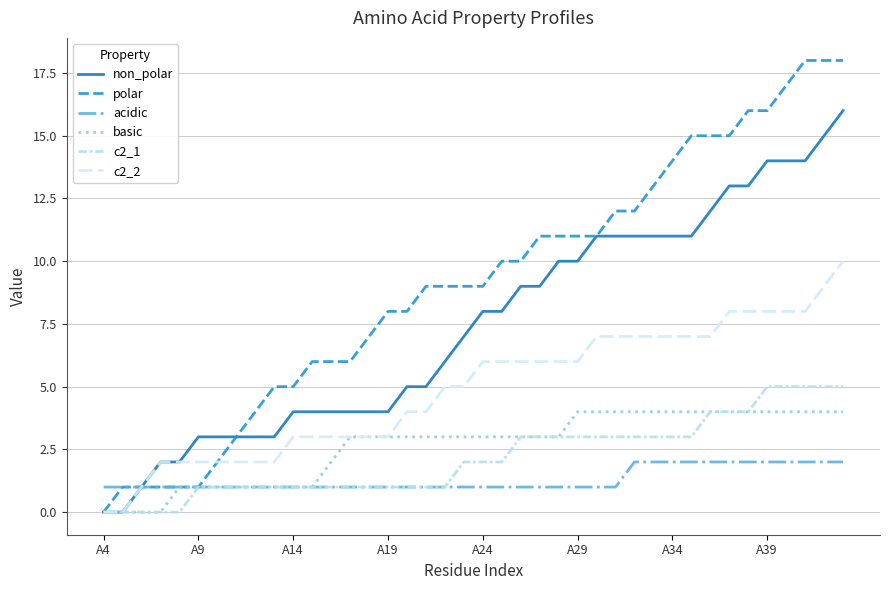

How many lines are shown in the chart?

6